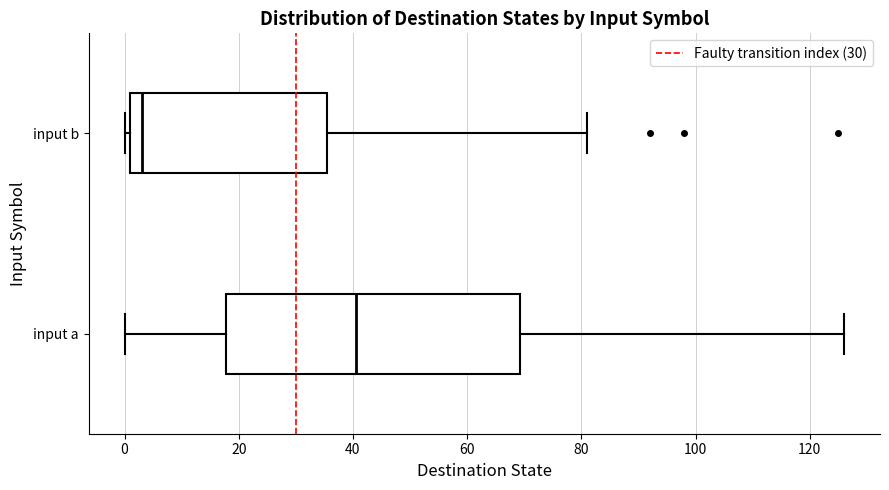

Which box is the widest, from its left edge to its right edge?

input a